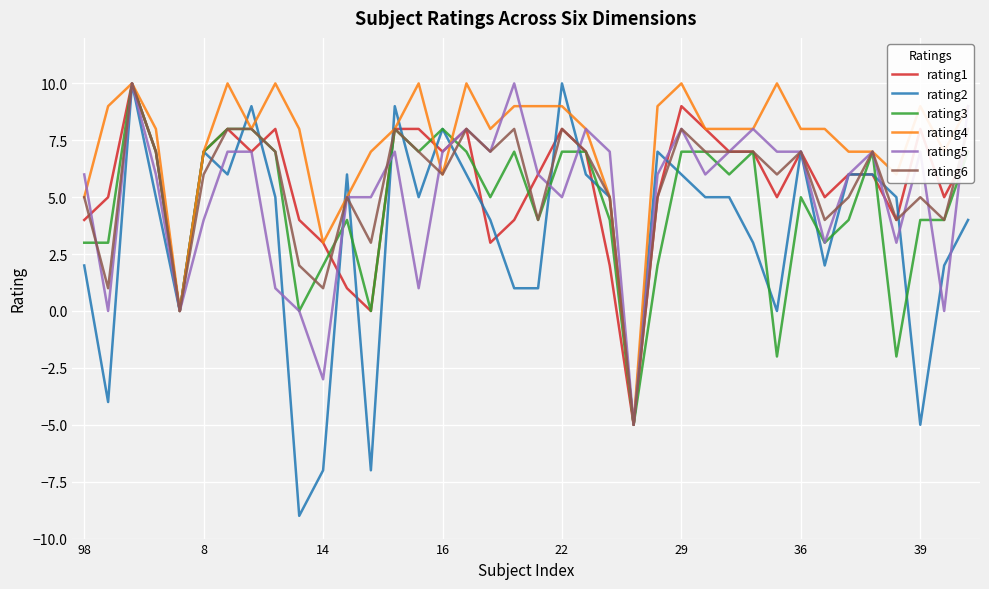

What is the minimum value for rating3?

-5